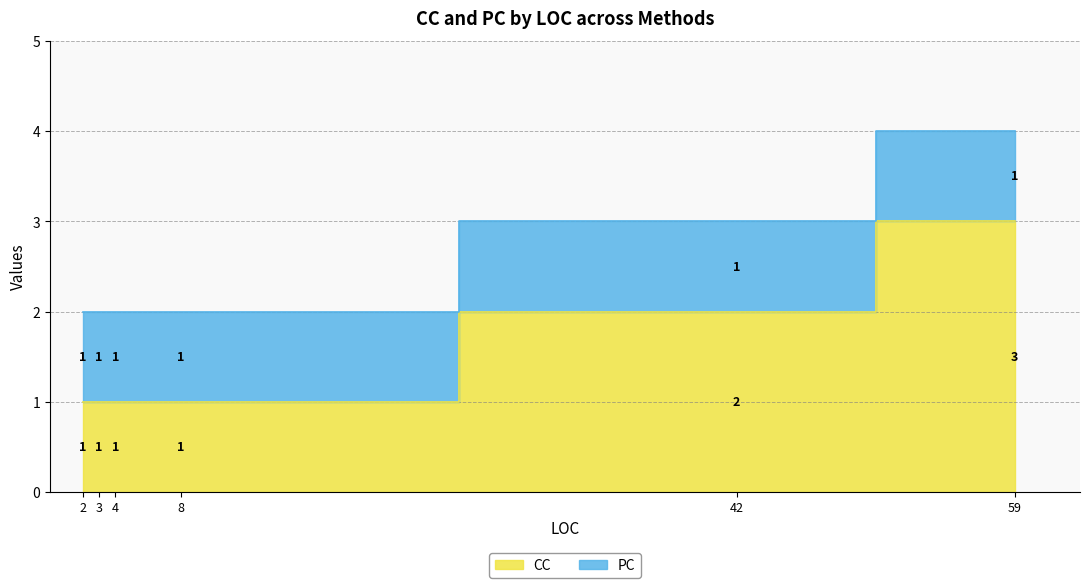

Is the value of CC at 2 greater than the value of PC at 4?

No